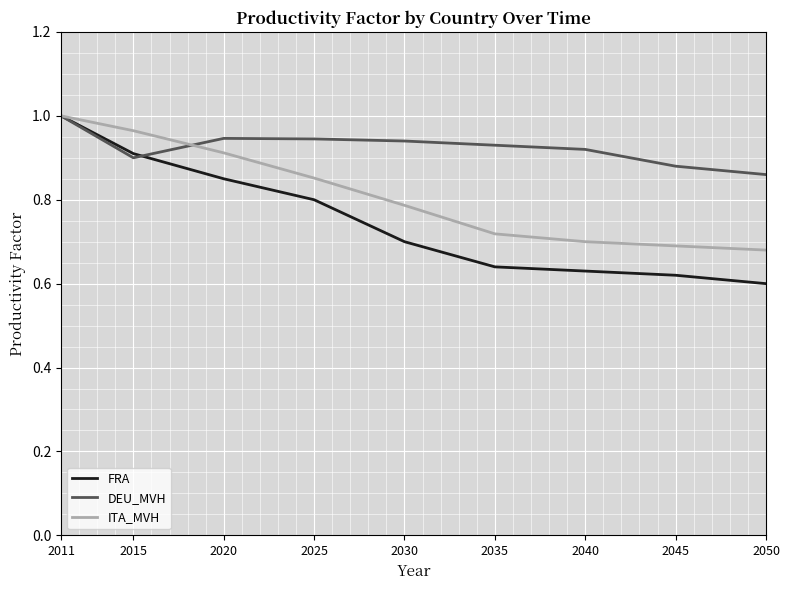

At 2050, list the series in order from smallest to largest.

FRA, ITA_MVH, DEU_MVH